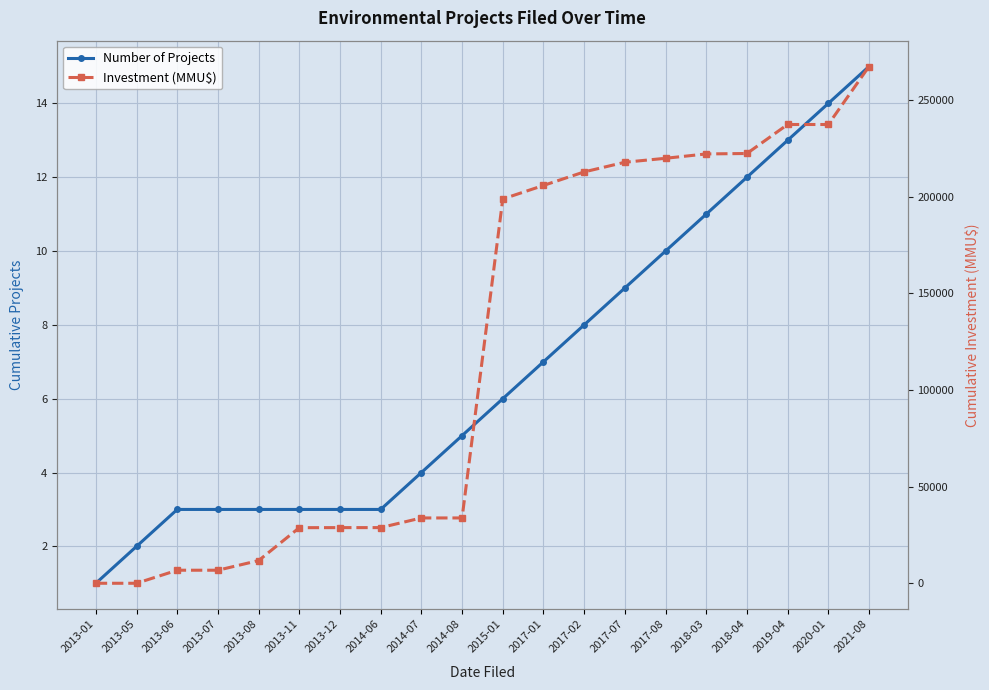

Rank the series by their maximum value, from lowest to highest.

Number of Projects, Investment (MMU$)